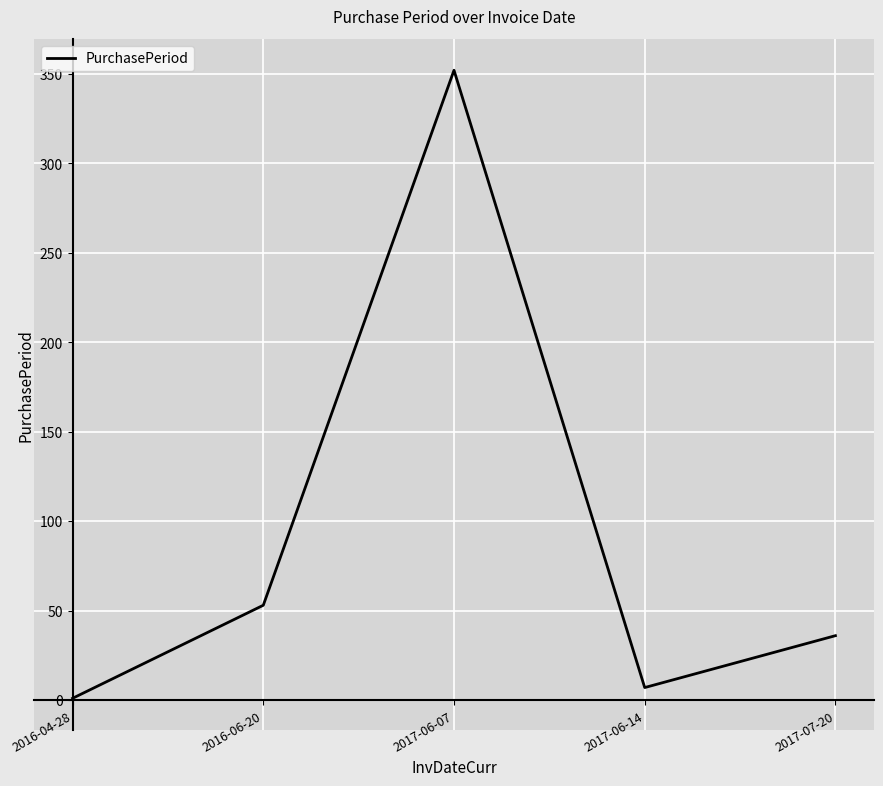

What is the difference between the values at 2016-06-20 and 2017-07-20?

17